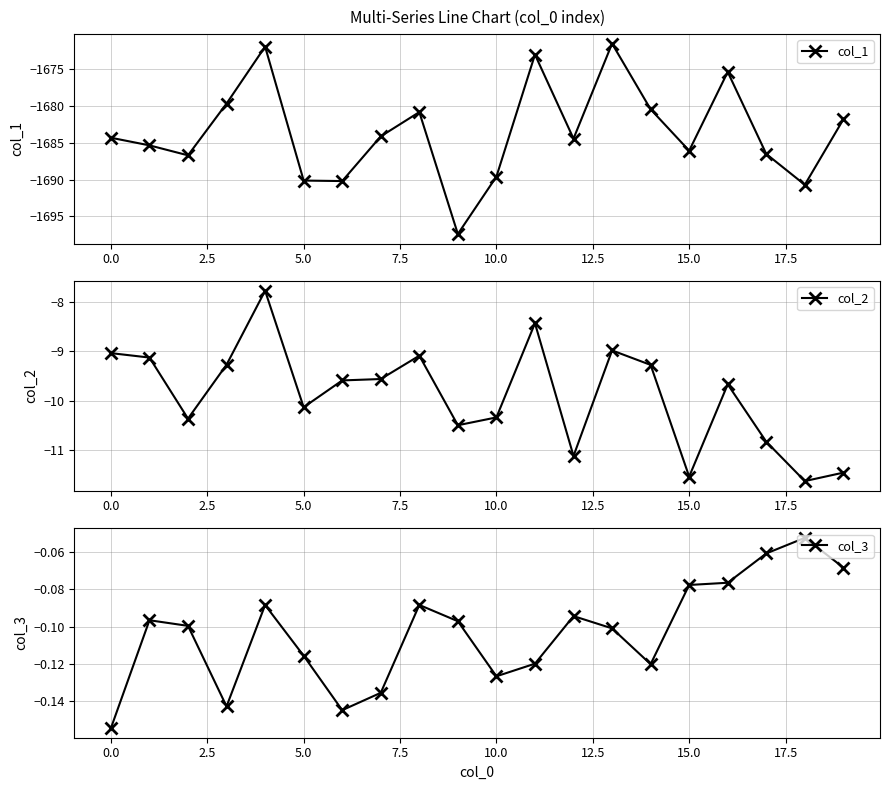

In col_2, how many points are higher than both neighbors (excluding endpoints)?

5